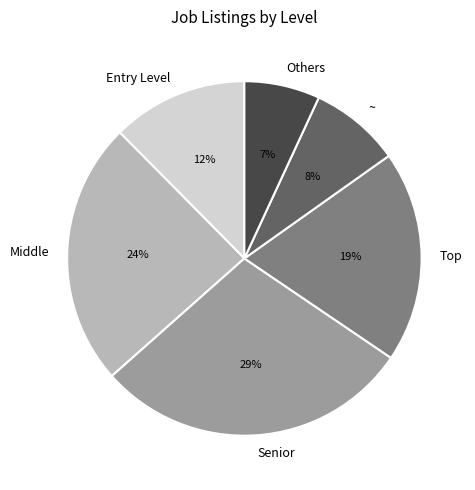

What percentage is the Others slice, to the nearest percent?

7%